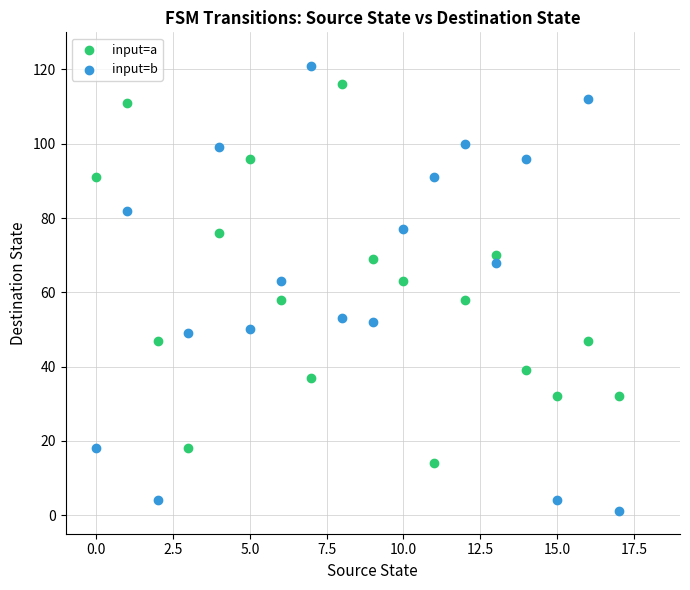

What are all the series names shown in the legend?

input=a, input=b